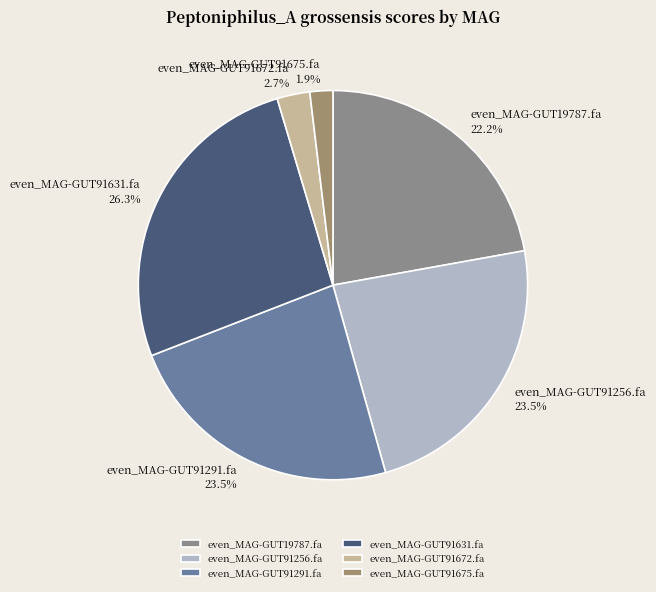

Does even_MAG-GUT91256.fa represent more than half of the total?

No